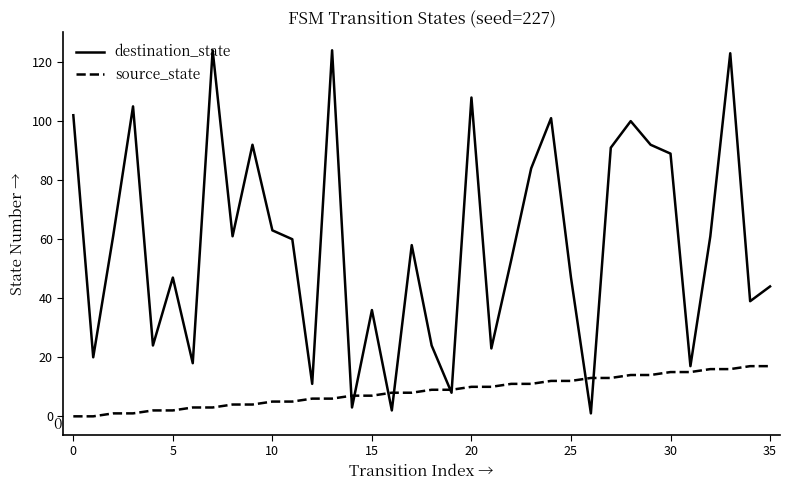

Which series has the widest spread of values?

destination_state